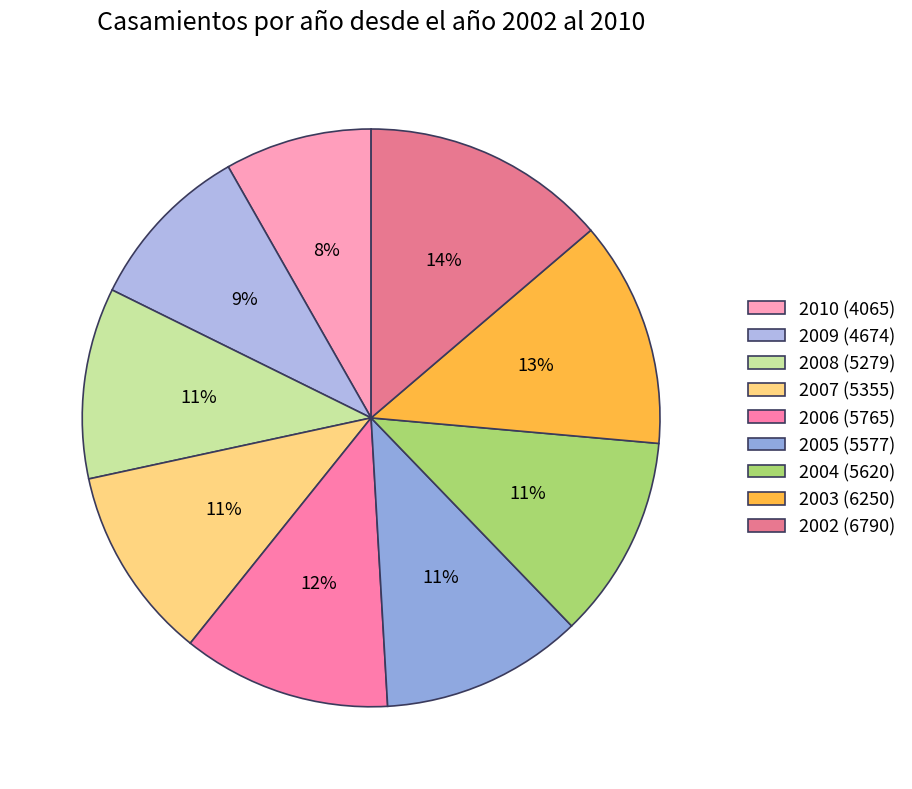

Count the number of slices in the pie.

9